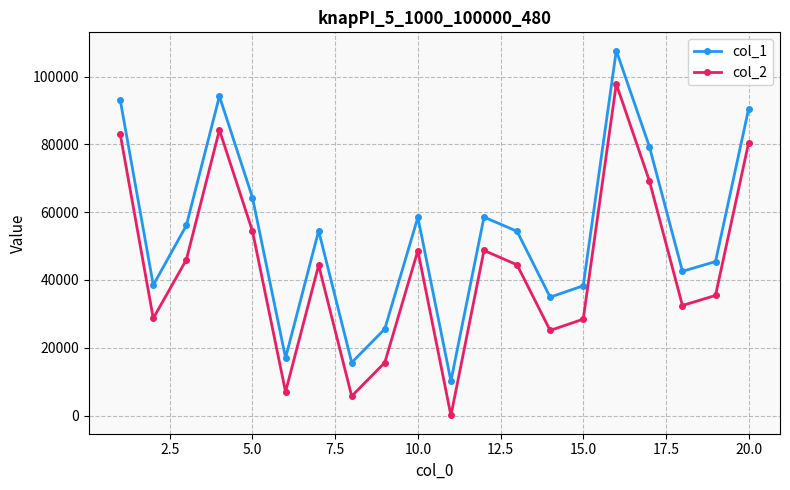

Rank the series by their maximum value, from lowest to highest.

col_2, col_1